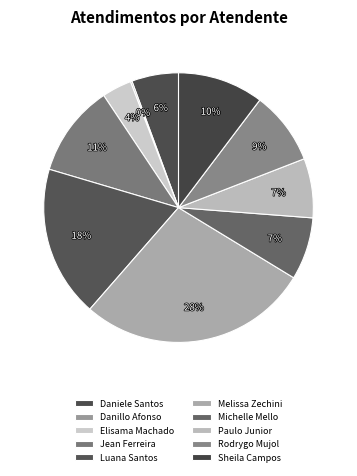

Does any single category account for the majority?

No